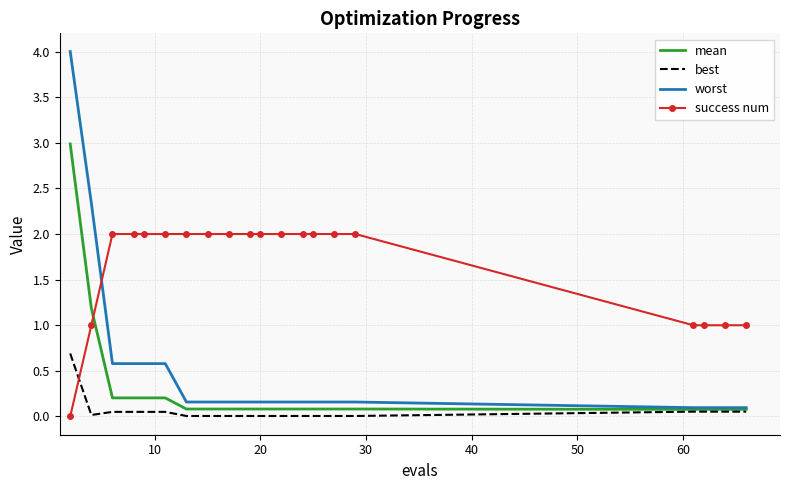

True or false: best and success num intersect in this chart.

True